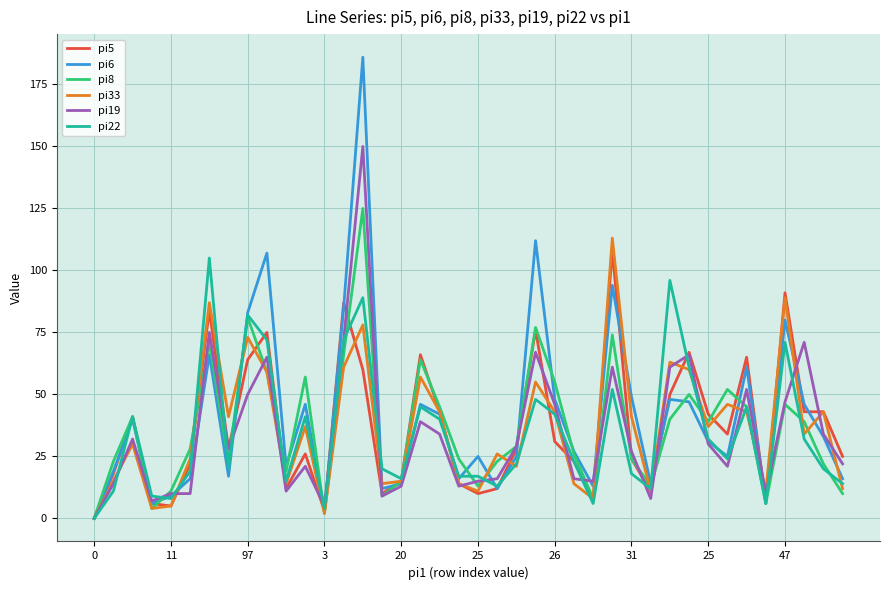

What is the greatest value displayed?

186